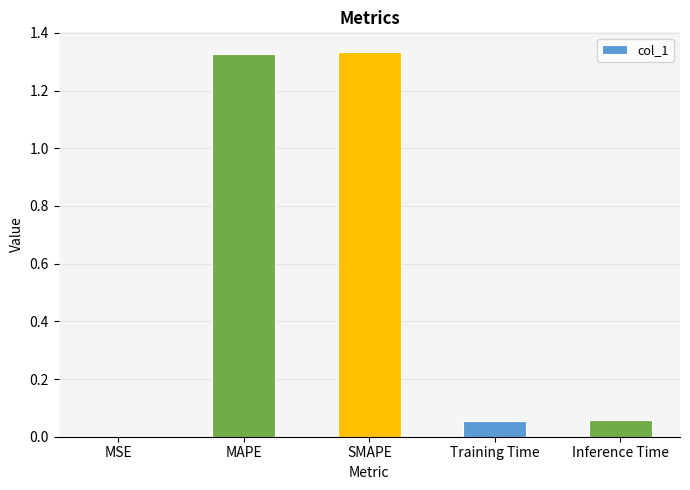

Are the bars horizontal?

No